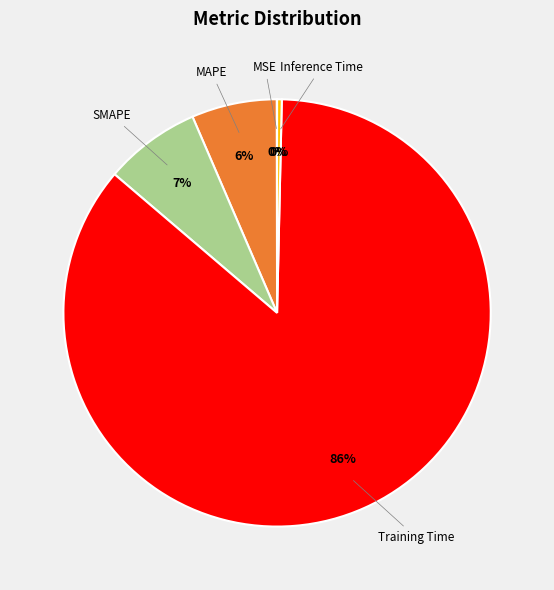

True or false: Inference Time accounts for 0% of the total.

True